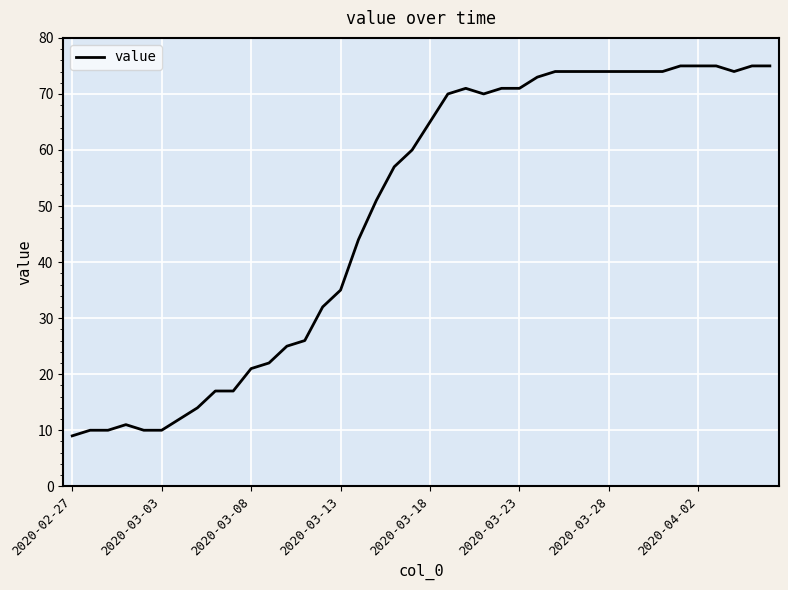

What is the maximum value shown in the chart?

75